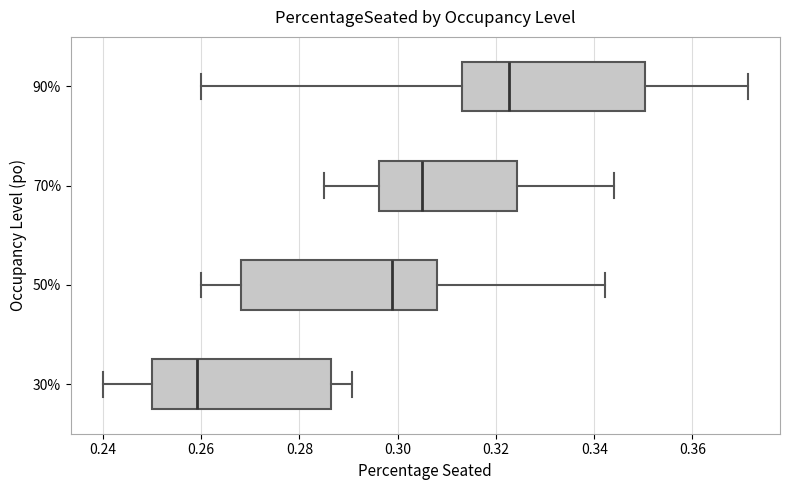

Comparing the boxes themselves (not the whiskers), which one is the widest?

50%